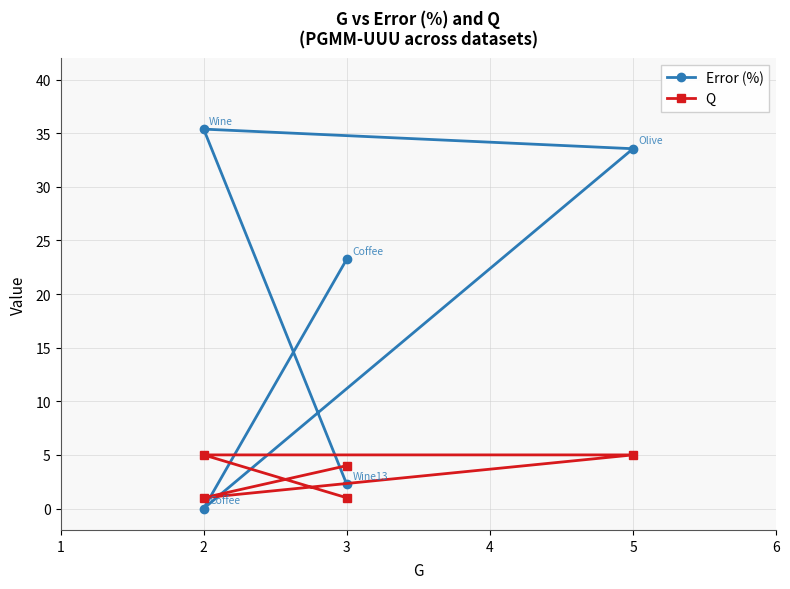

Is it true that Q equals 2.5 at 3?

False